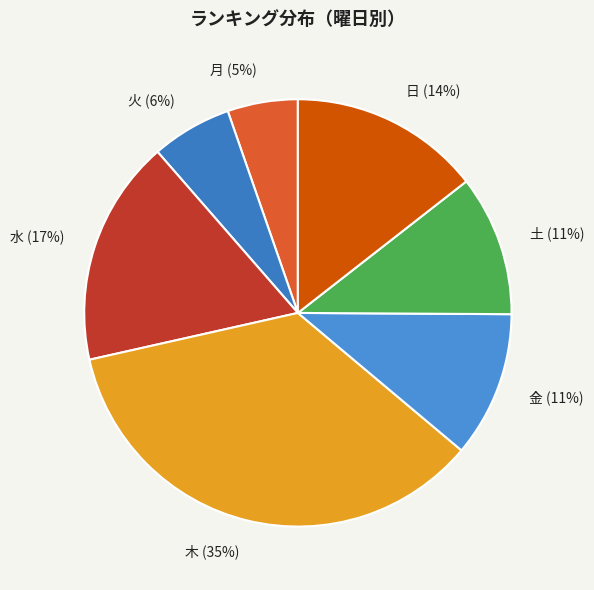

Does any single category account for the majority?

No